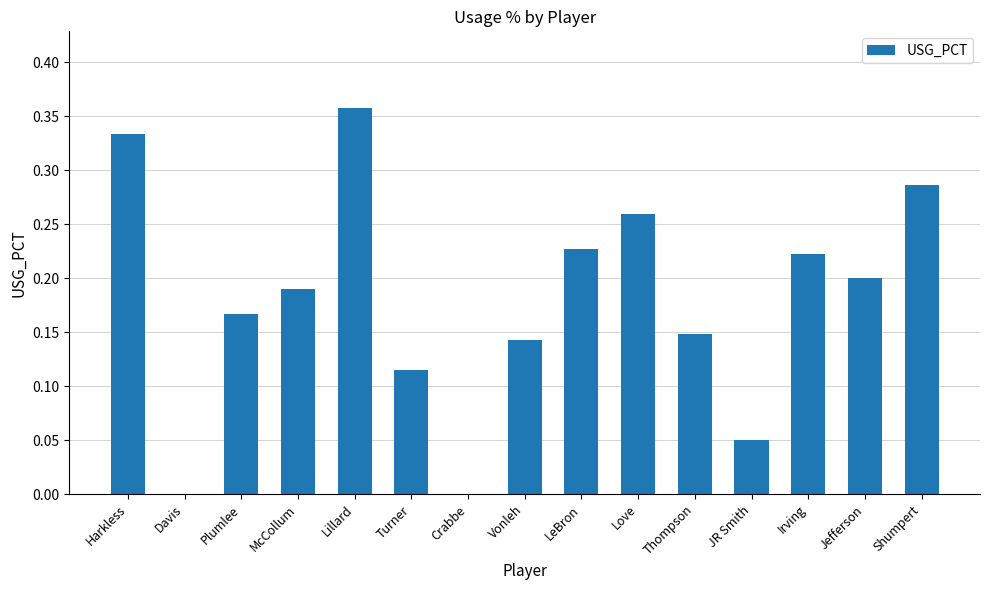

At which category does the chart reach its peak across all series?

Lillard